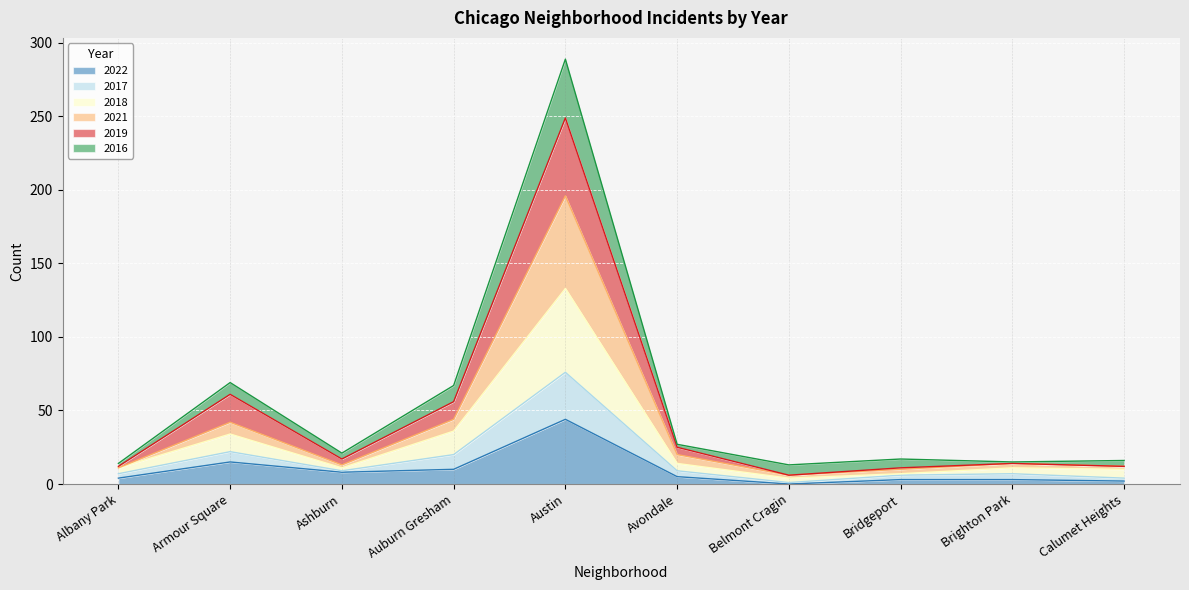

Which category has the highest value in the 2022 series?

Austin